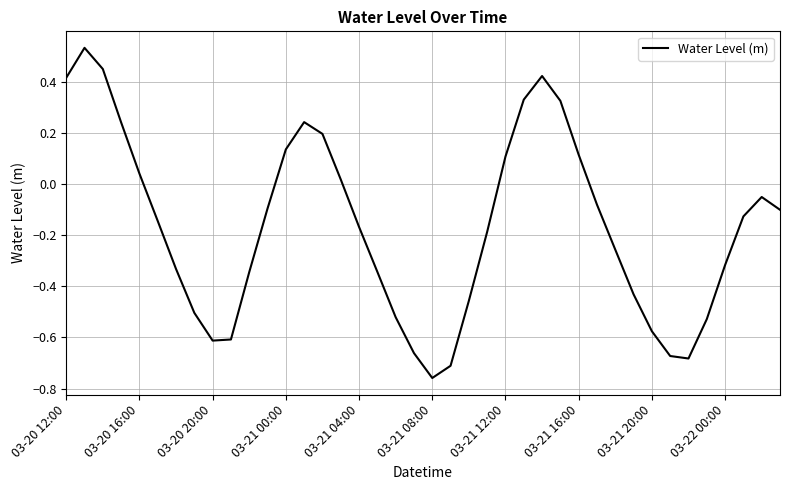

What is the difference between the maximum and minimum values?

1.3